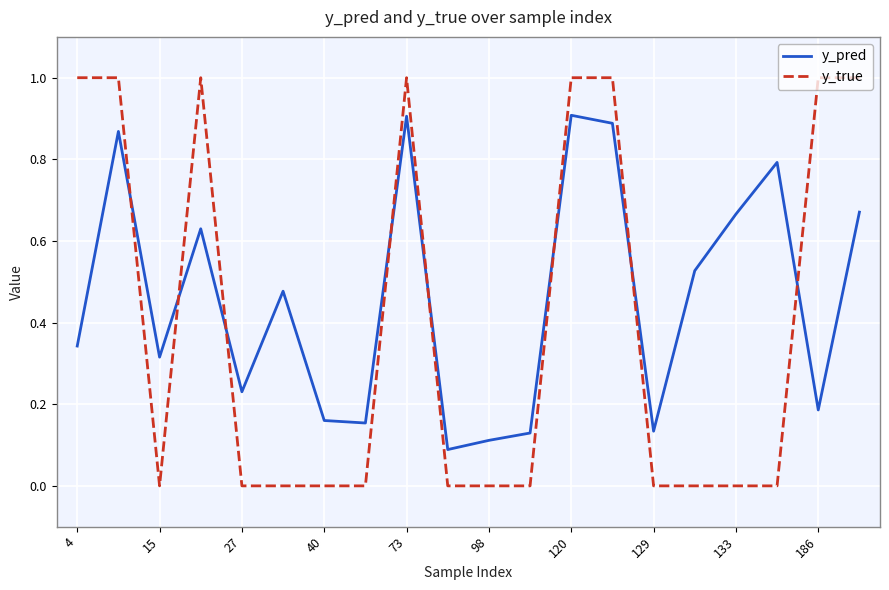

What is the difference between the maximum and minimum values in the y_pred series?

0.8